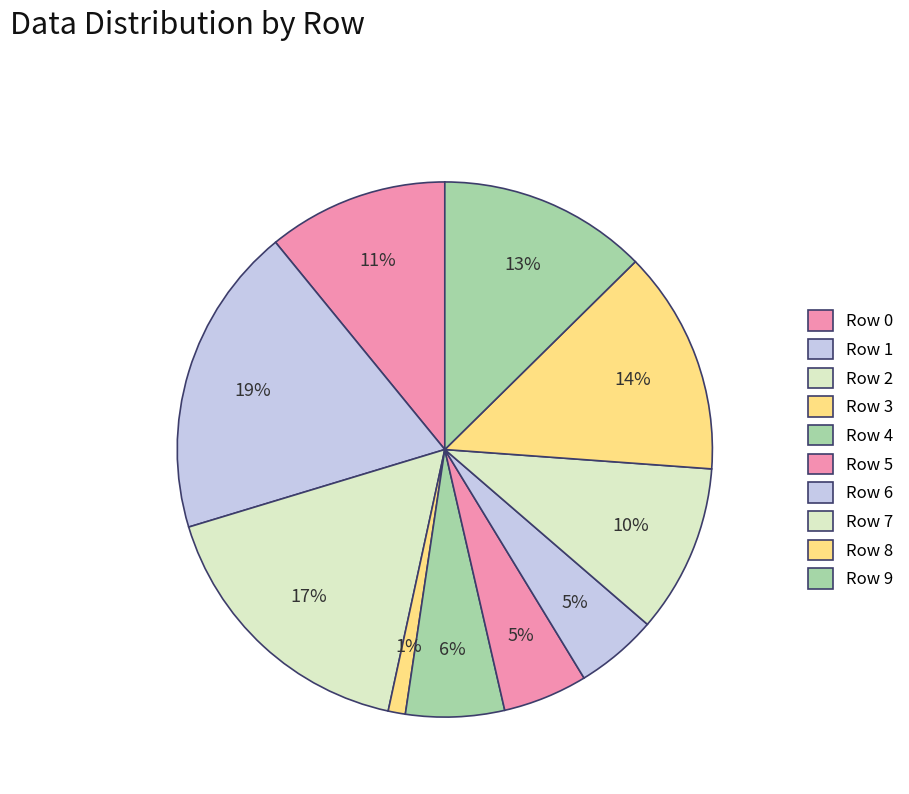

How many segments does this pie chart have?

10